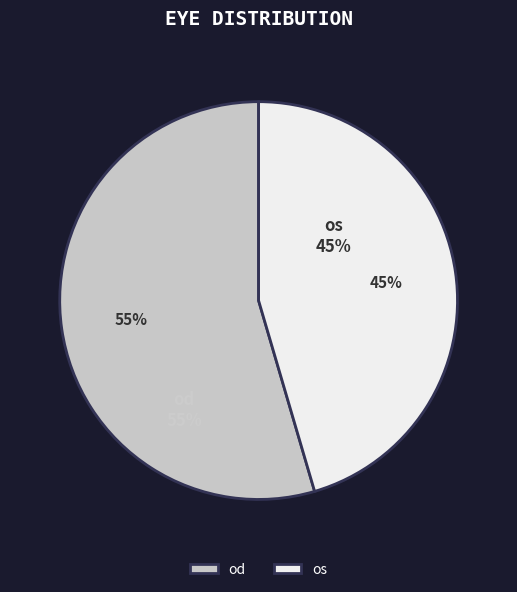

To the nearest percent, what portion does os represent?

45%